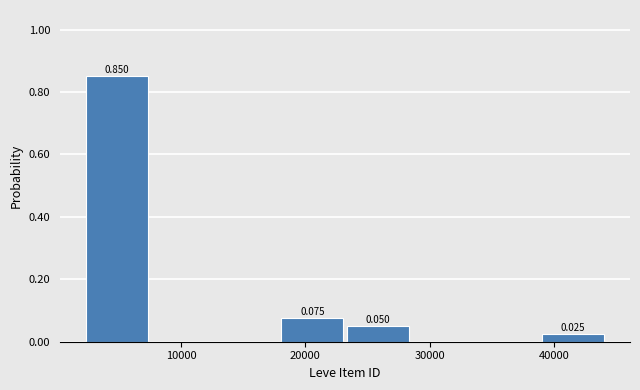

Which range on the x-axis has the tallest bar?

2000 to 7000